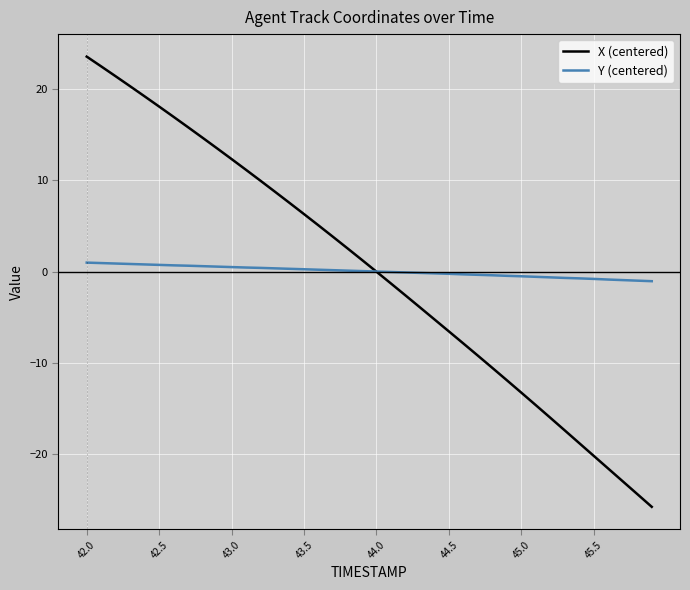

Which series has the largest range (max minus min)?

X (centered)